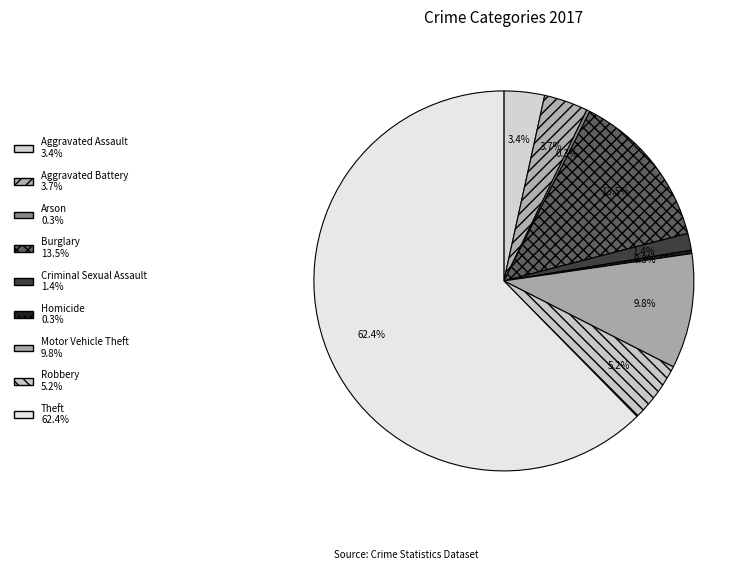

The Homicide slice represents 0% of the pie. True or false?

True